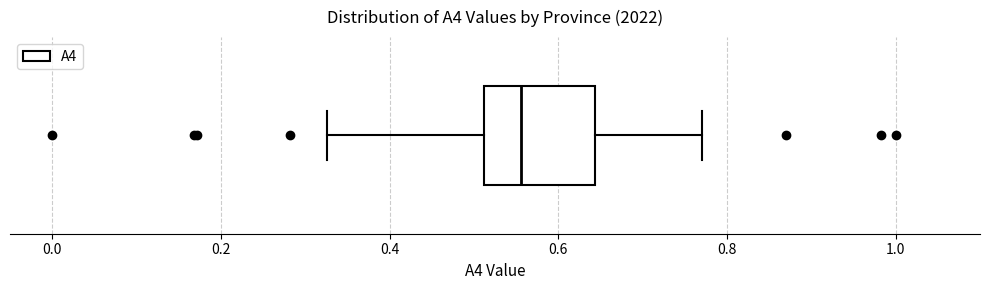

Where does the right whisker of the box end on the x-axis? The values are not printed on the chart, so give them approximately, as read against the axis.

0.78